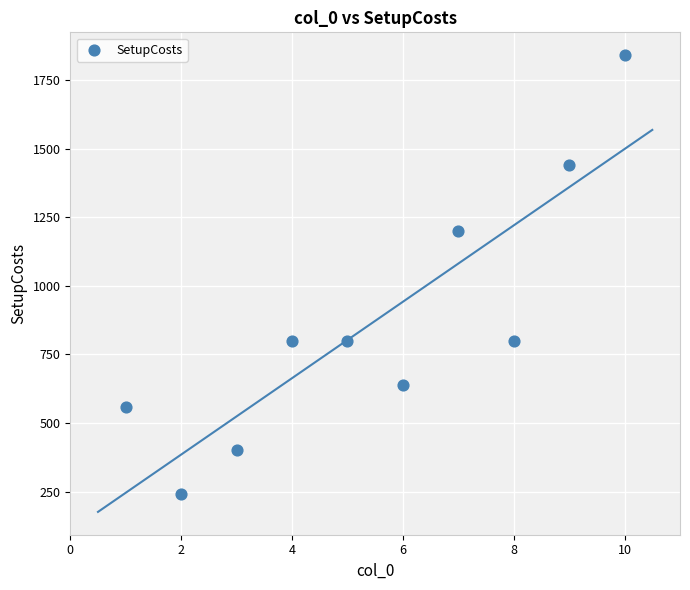

What Y value in the scatter plot is closest to 1040?

1200